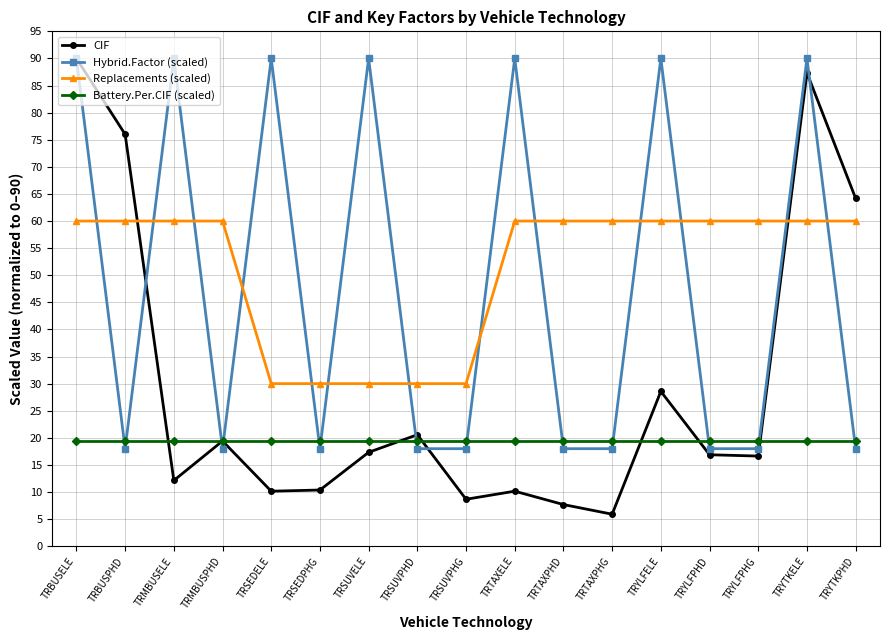

Does the chart display data point markers on the line(s)?

Yes